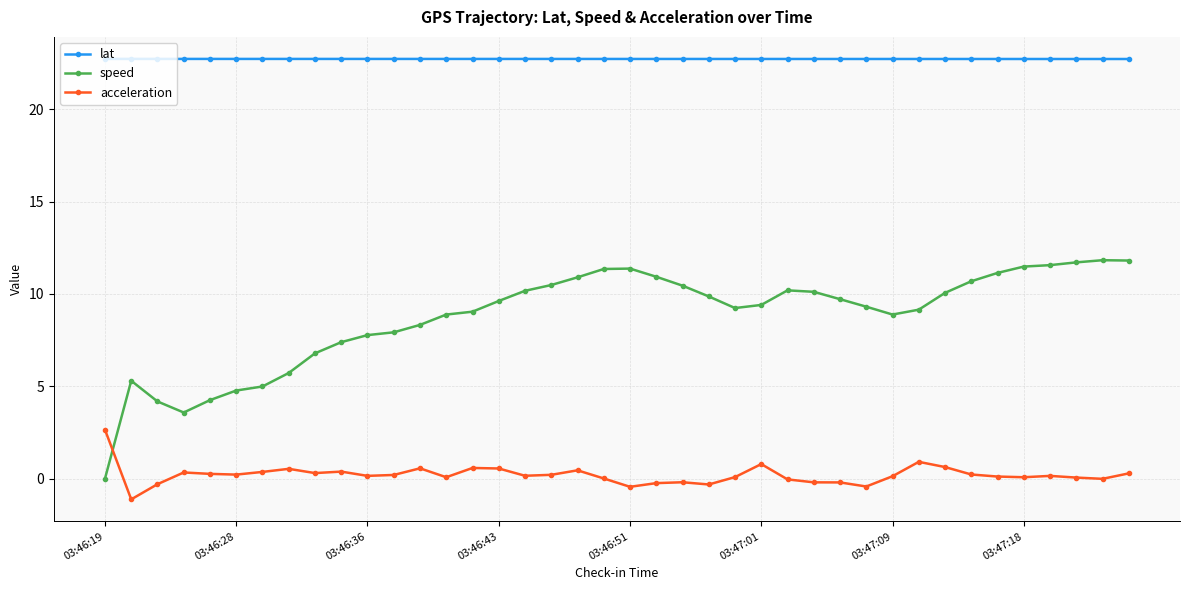

True or false: acceleration and lat intersect in this chart.

False